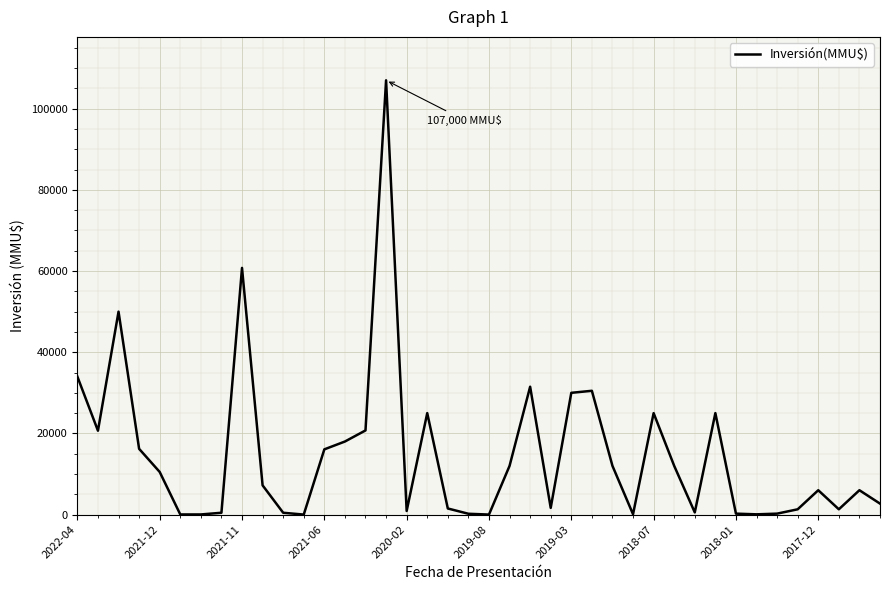

What is the difference between the maximum and minimum values?

107000